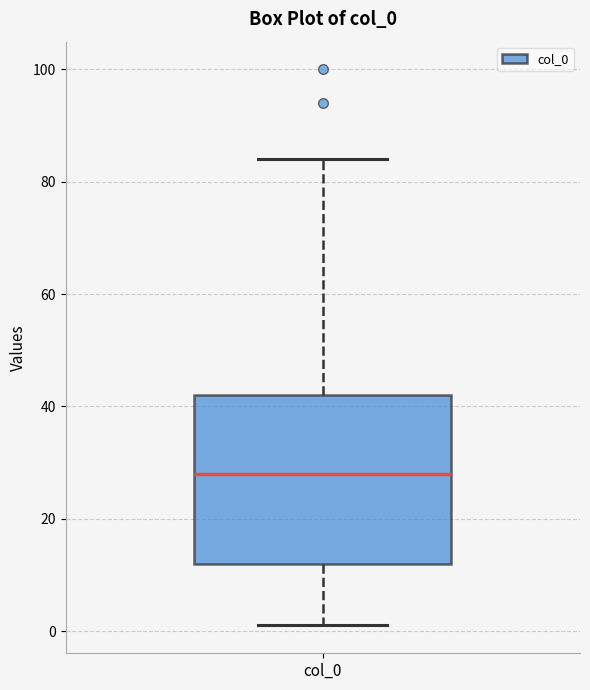

Where does the upper whisker of the box for col_0 end on the y-axis? The values are not printed on the chart, so give them approximately, as read against the axis.

84